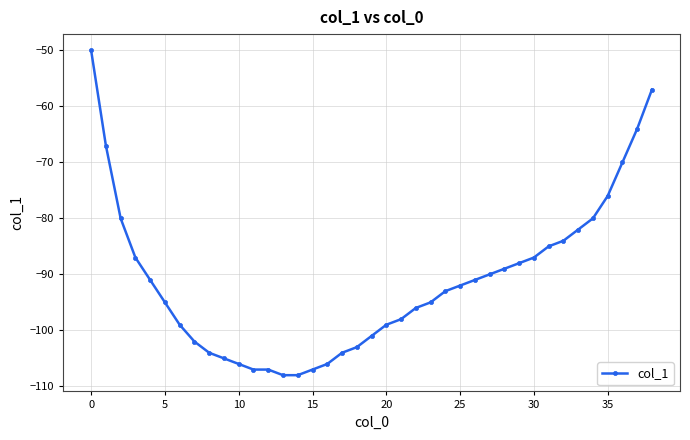

What is the value of the 32nd point from the left?

-85